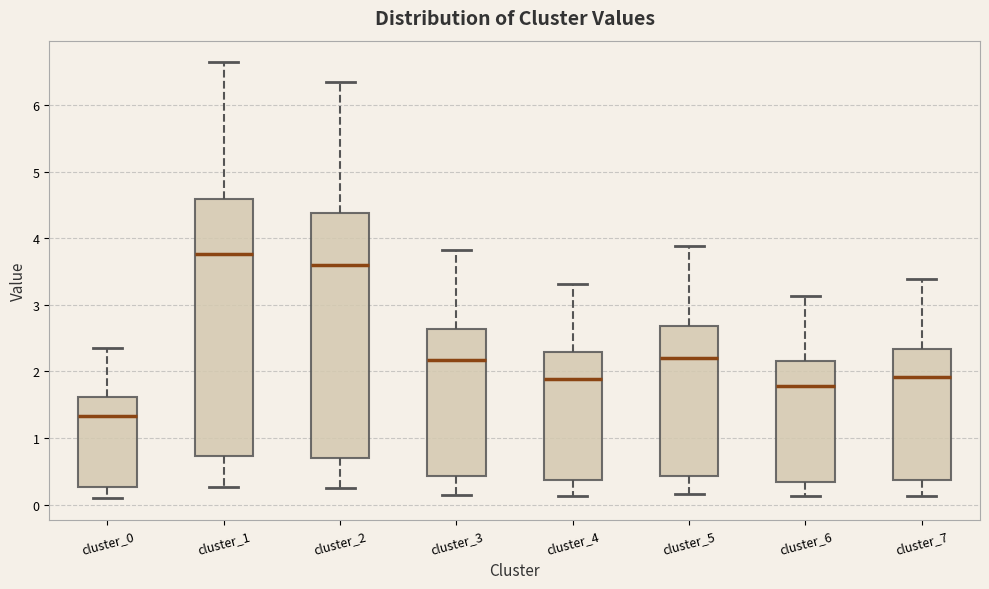

Which box is the tallest, from its lower edge to its upper edge?

cluster_1